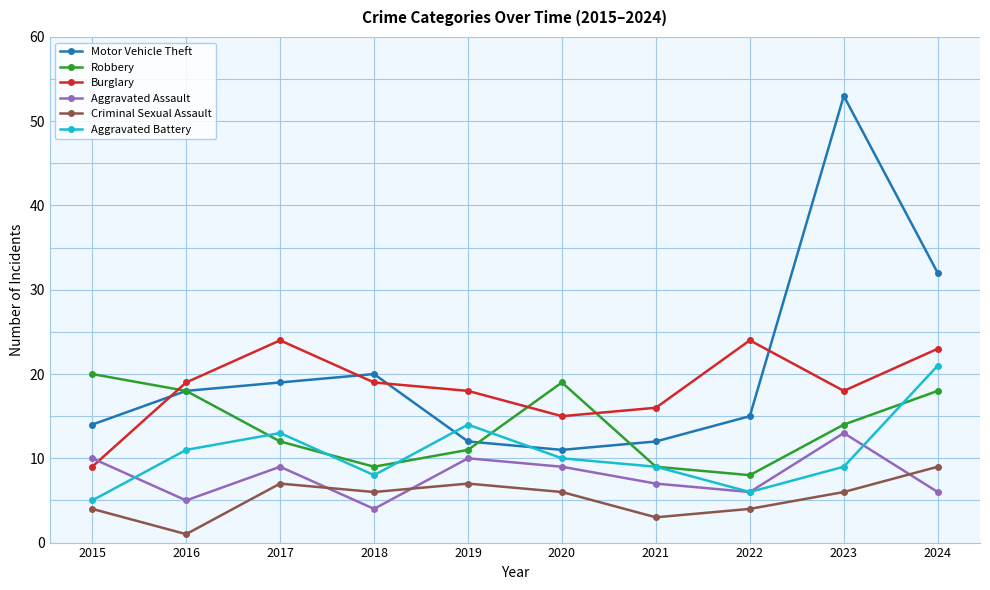

What are all the series names shown in the legend?

Motor Vehicle Theft, Robbery, Burglary, Aggravated Assault, Criminal Sexual Assault, Aggravated Battery